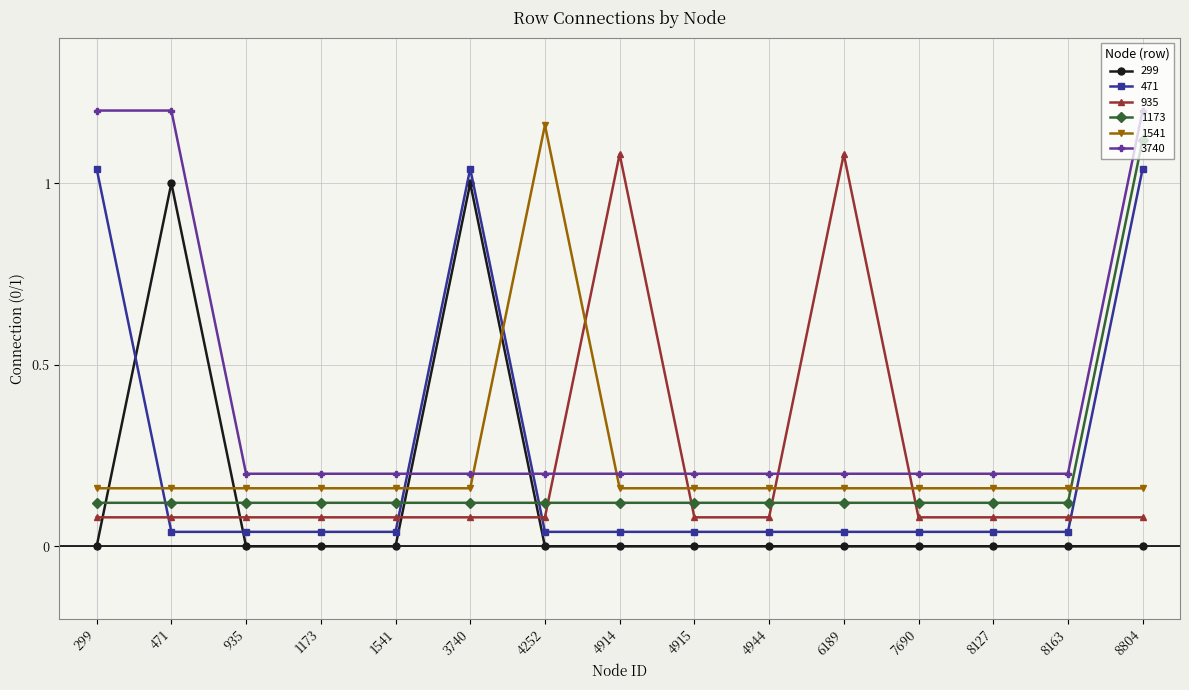

At which category does 299 reach its first local peak?

471